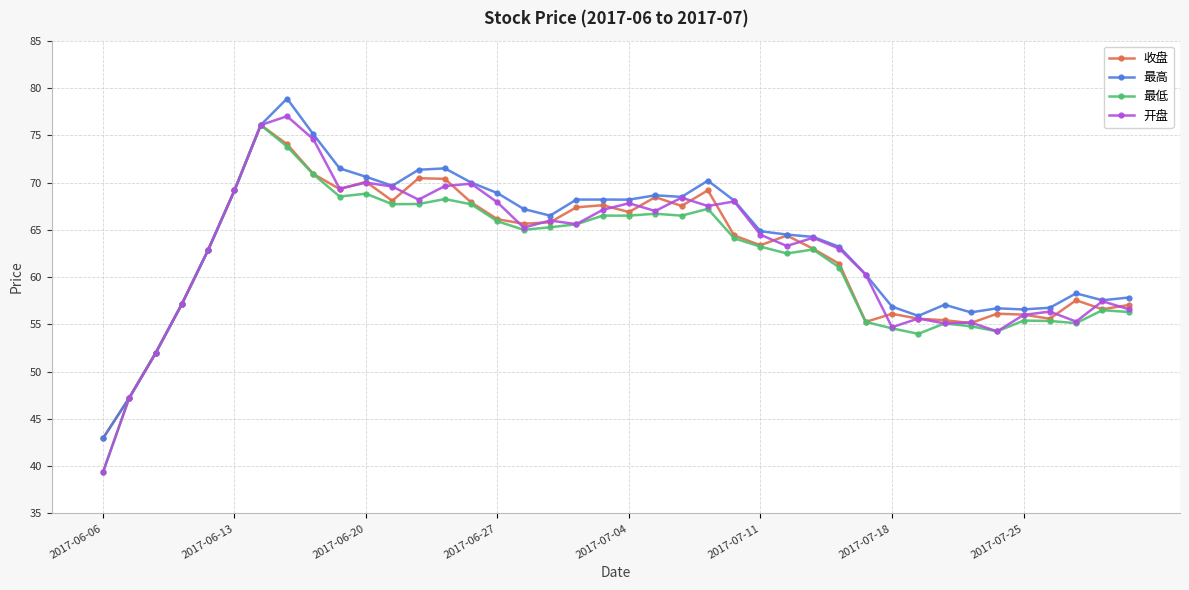

True or false: 开盘 has more than 1 interior local peaks.

True